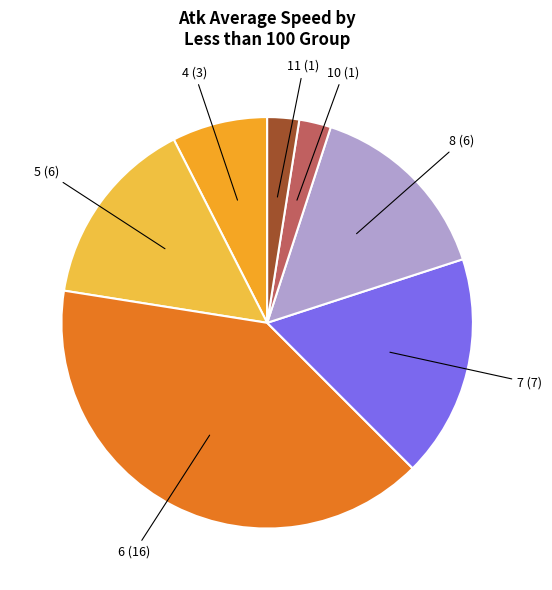

How many segments does this pie chart have?

7